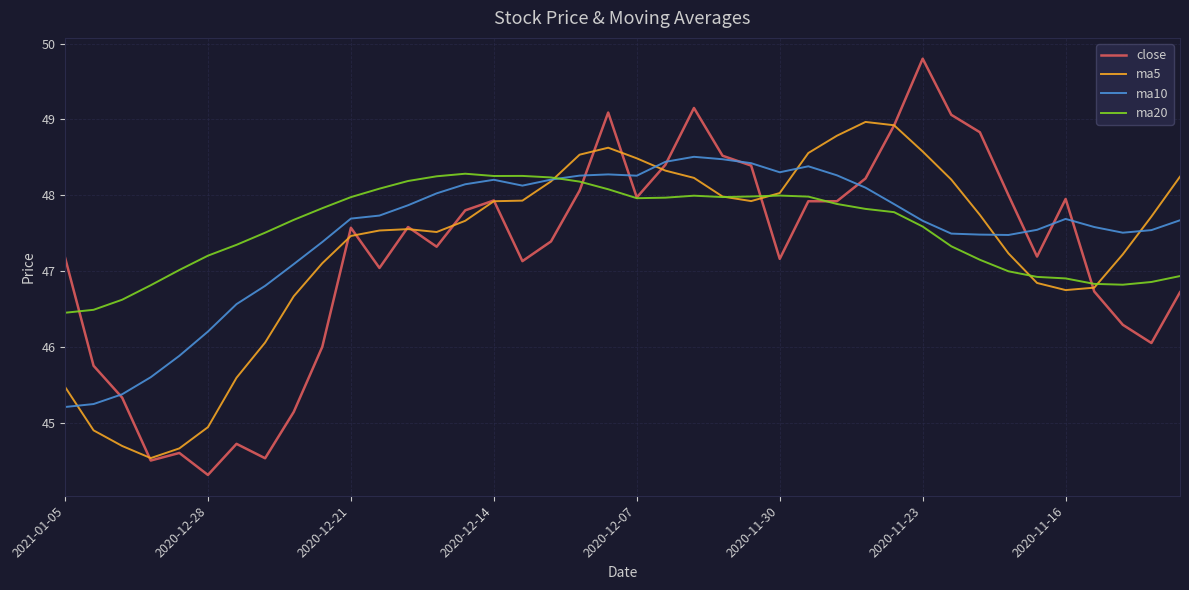

What is the lowest value of the close series?

44.3